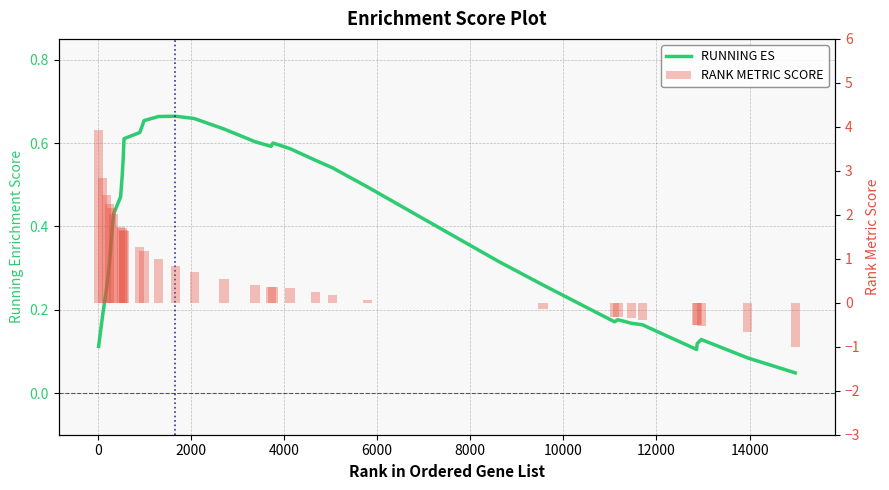

Count the number of data series in this chart.

2